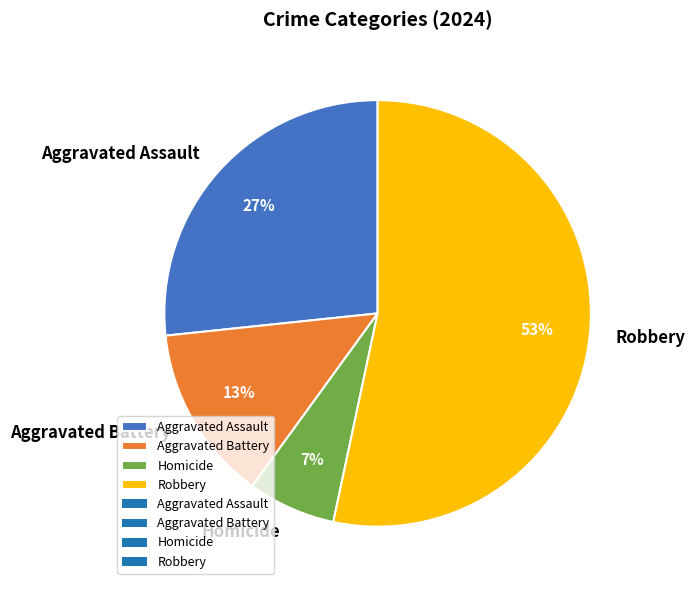

Which has a higher value, Aggravated Battery or Homicide?

Aggravated Battery